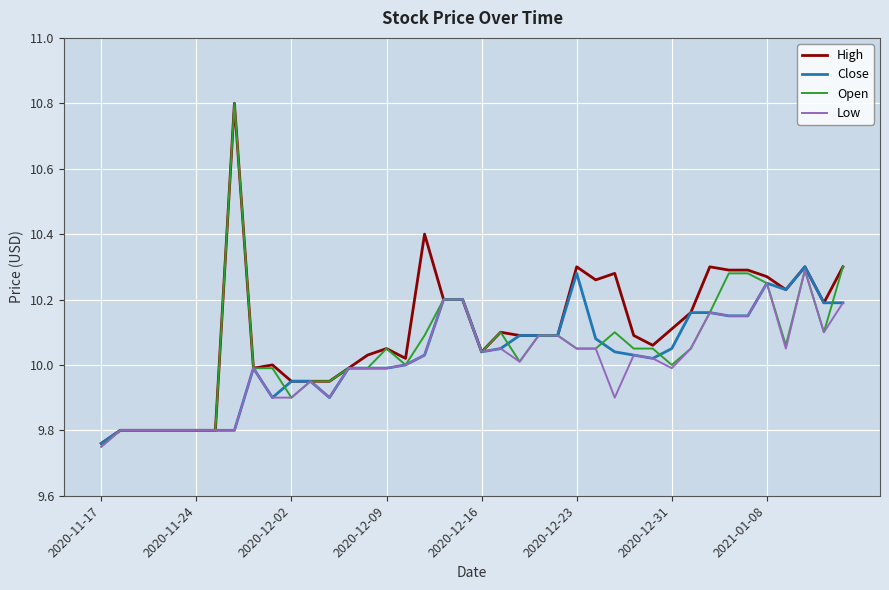

What is the maximum value shown in the chart?

10.8